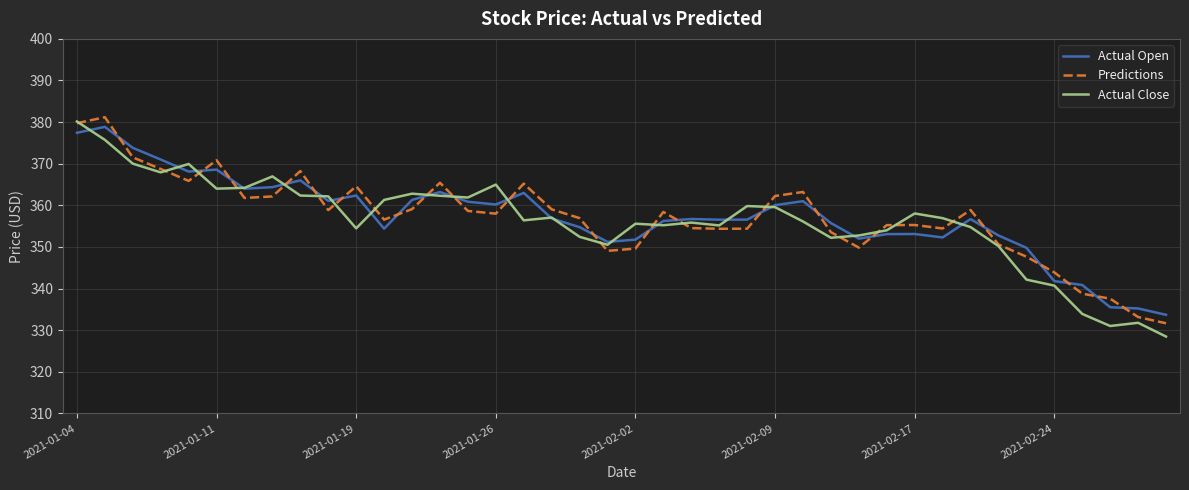

True or false: Predictions and Actual Open cross at least once.

True